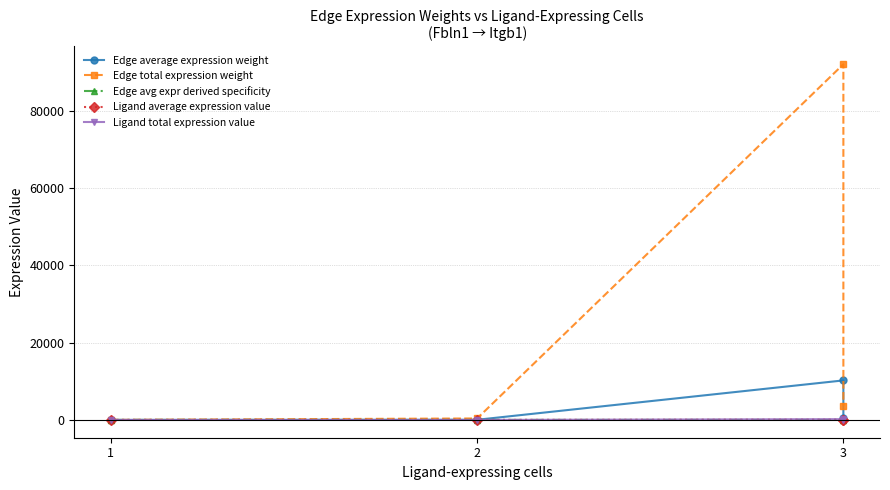

Is the value of Edge average expression weight at 2 greater than the value of Ligand average expression value at 1?

Yes